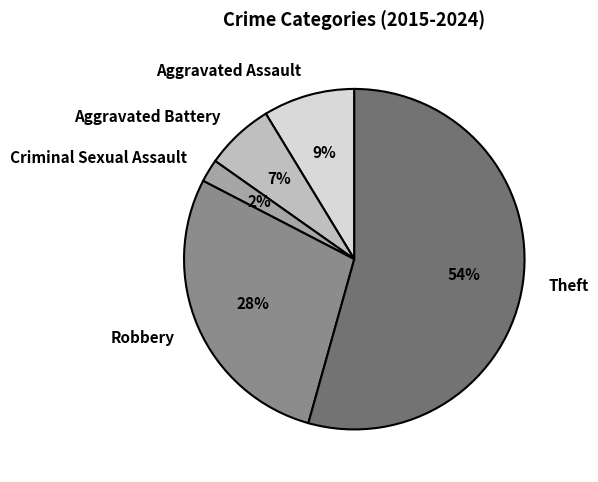

Rank the categories by value from lowest to highest.

Criminal Sexual Assault, Aggravated Battery, Aggravated Assault, Robbery, Theft